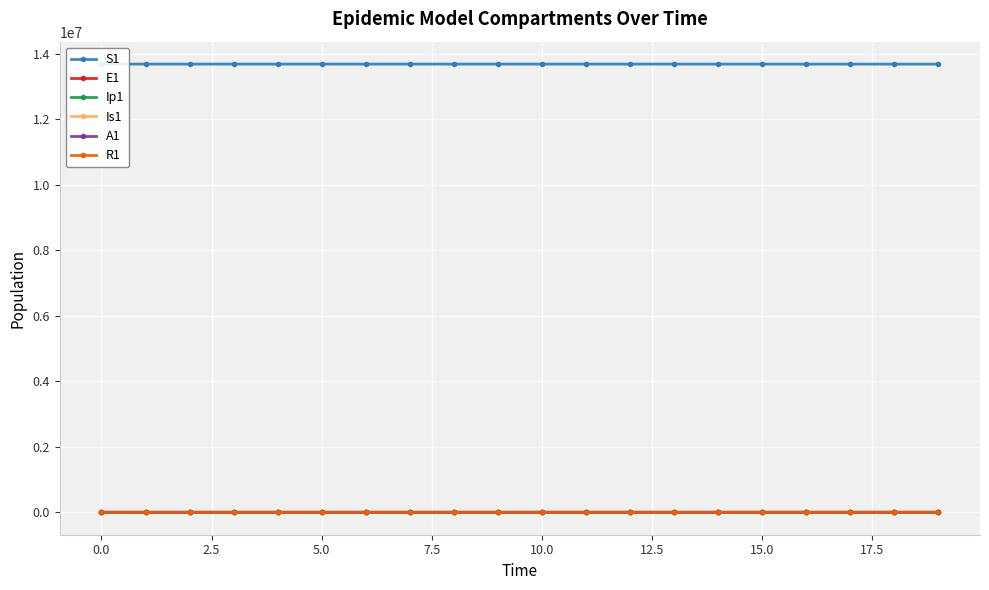

Reading right to left, what are all the values shown in this chart?

S1: 13677445.3	13677731.1	13677939.7	13678091.8	13678202.7	13678283.6	13678342.6	13678385.7	13678417.1	13678440.0	13678456.7	13678468.9	13678477.7	13678484.2	13678489.0	13678492.4	13678495.0	13678496.9	13678498.5	13678500.0
E1: 566.2	413.0	301.2	219.7	160.3	116.9	85.3	62.2	45.4	33.1	24.1	17.6	12.8	9.4	6.8	4.9	3.5	2.4	1.3	0.0
Ip1: 23.5	17.2	12.5	9.1	6.7	4.9	3.5	2.6	1.9	1.4	1.0	0.7	0.5	0.4	0.3	0.2	0.1	0.1	0.0	0.0
Is1: 43.8	31.9	23.3	17.0	12.4	9.1	6.7	4.9	3.6	2.7	2.1	1.6	1.3	1.2	1.1	1.1	1.2	1.3	1.6	2.0
A1: 230.1	167.8	122.4	89.3	65.1	47.5	34.6	25.2	18.3	13.3	9.7	7.0	5.0	3.5	2.4	1.6	1.0	0.5	0.1	0.0
R1: 193.2	141.0	102.9	75.1	54.9	40.1	29.3	21.5	15.7	11.5	8.5	6.2	4.6	3.3	2.4	1.8	1.2	0.8	0.4	0.0